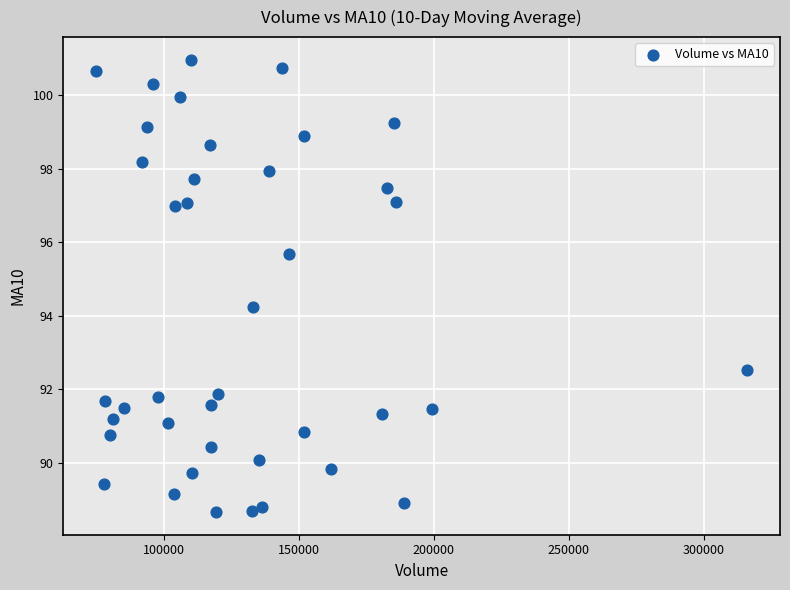

What is the range of Y values (max minus min)?

12.3